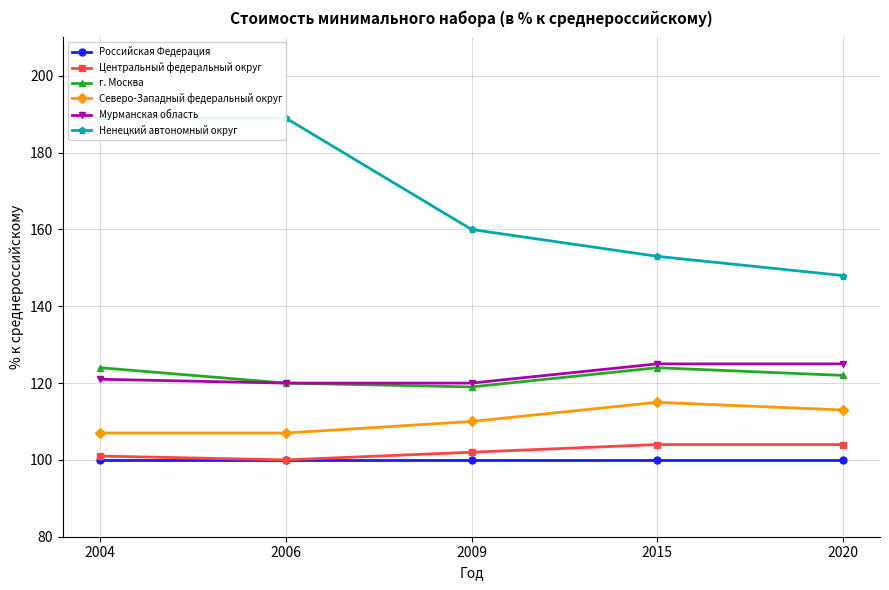

True or false: Ненецкий автономный округ has more than 2 points higher than both neighbors.

False